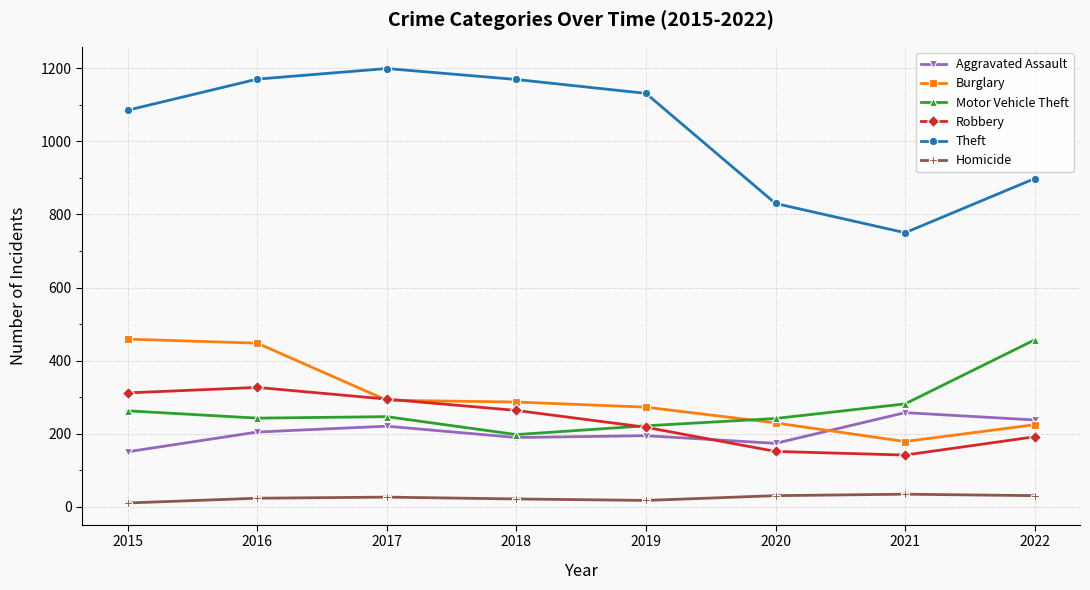

True or false: Robbery and Theft intersect in this chart.

False